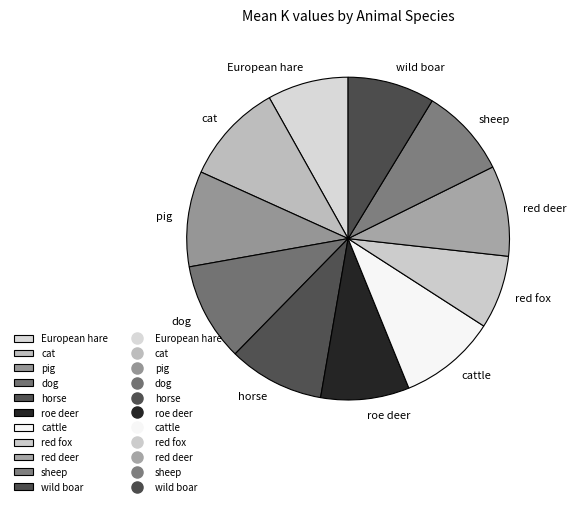

Is there a majority slice in this chart?

No